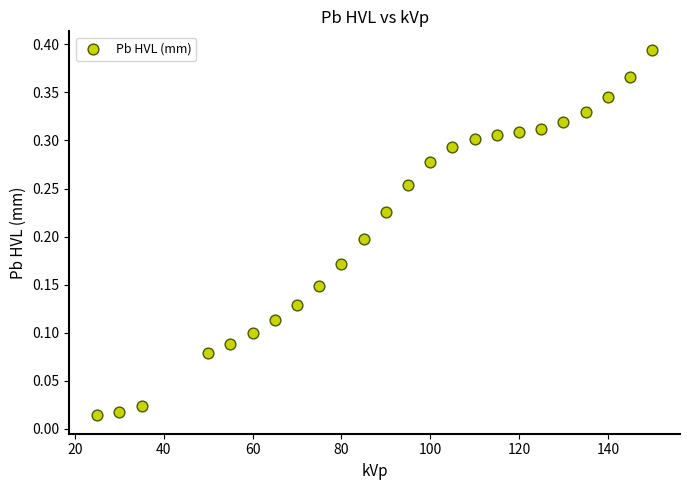

What is the range of X values (max minus min)?

125.0